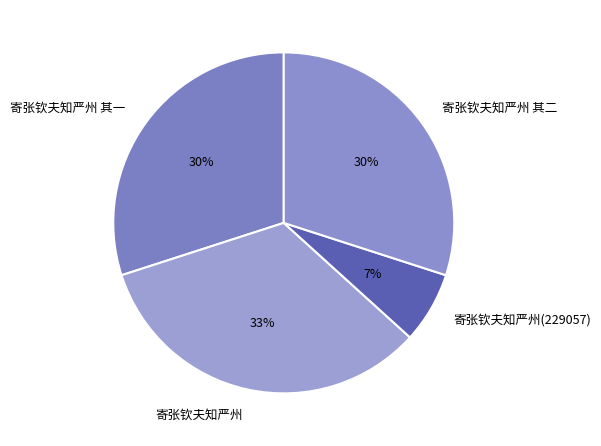

To the nearest percent, what is the difference between the 寄张钦夫知严州 其二 and 寄张钦夫知严州 slice percentages?

3%